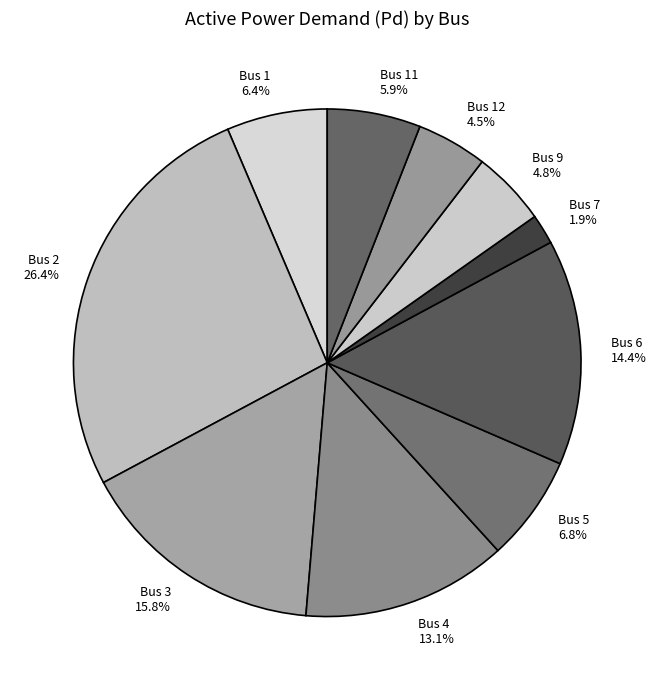

How many segments does this pie chart have?

10